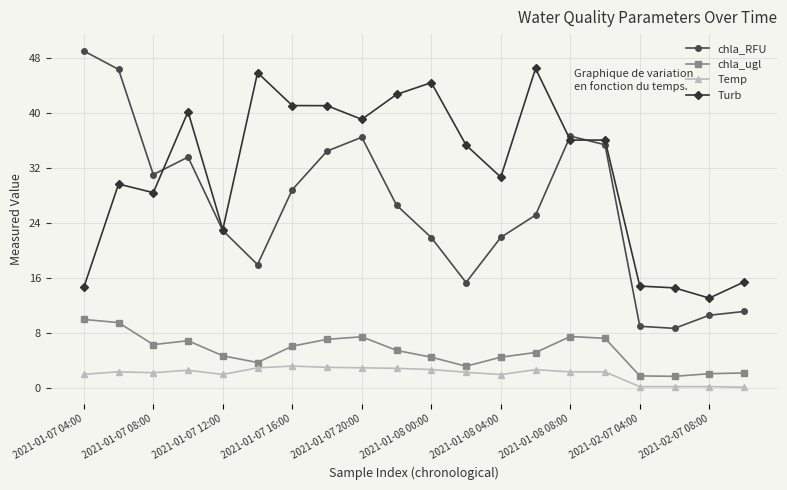

Which series has the widest spread of values?

chla_RFU